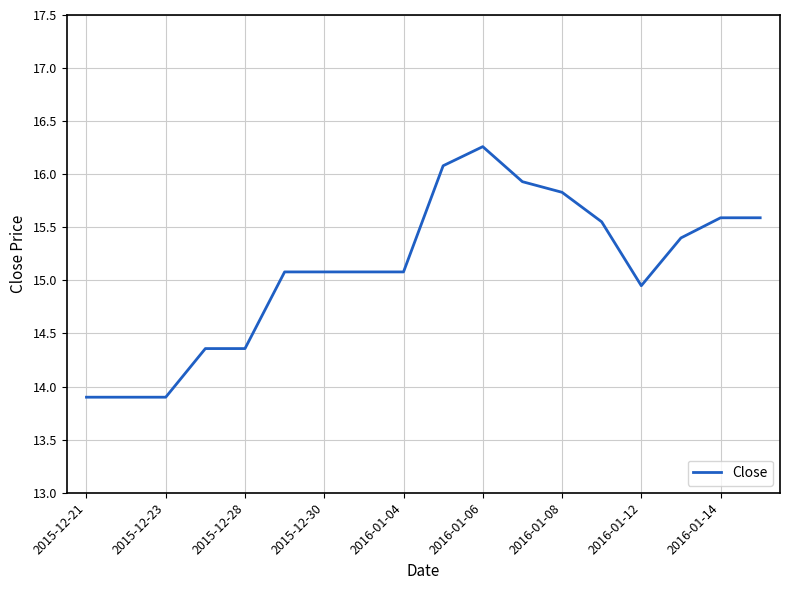

What is the smallest value displayed?

13.9